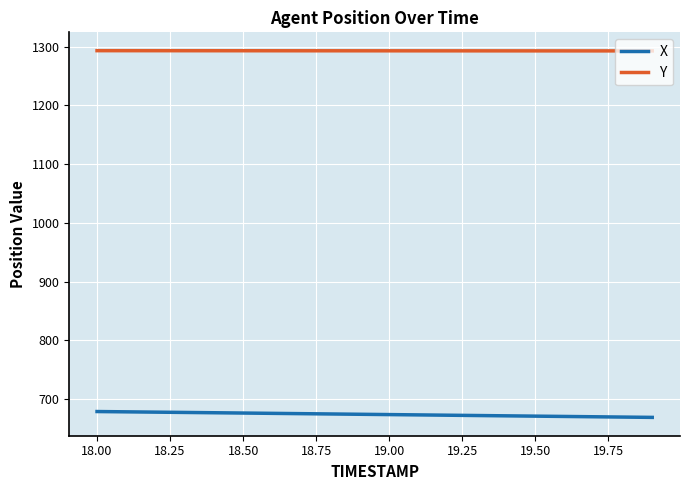

True or false: Y and X intersect in this chart.

False